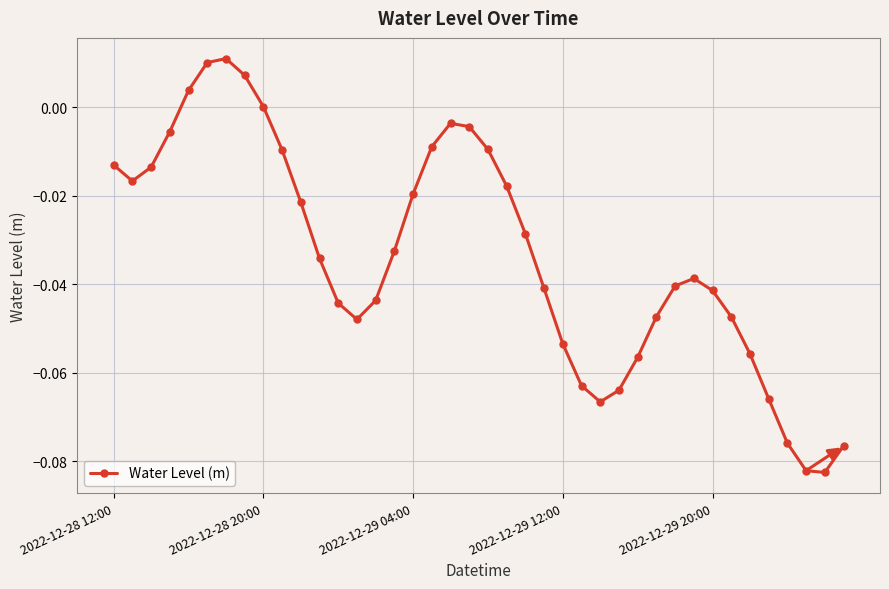

How many points are lower than both their immediate neighbors (excluding endpoints)?

4